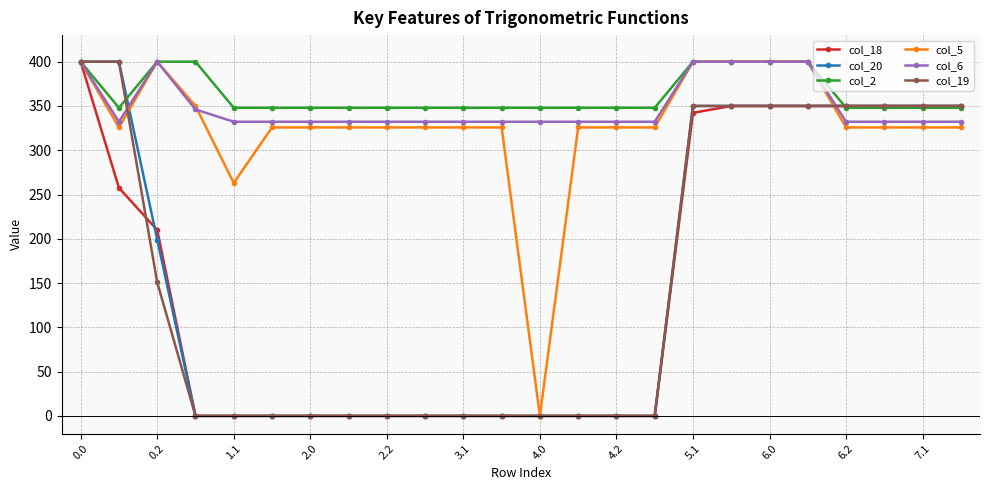

What is the value of the col_18 point at the 17th from the left?

342.2